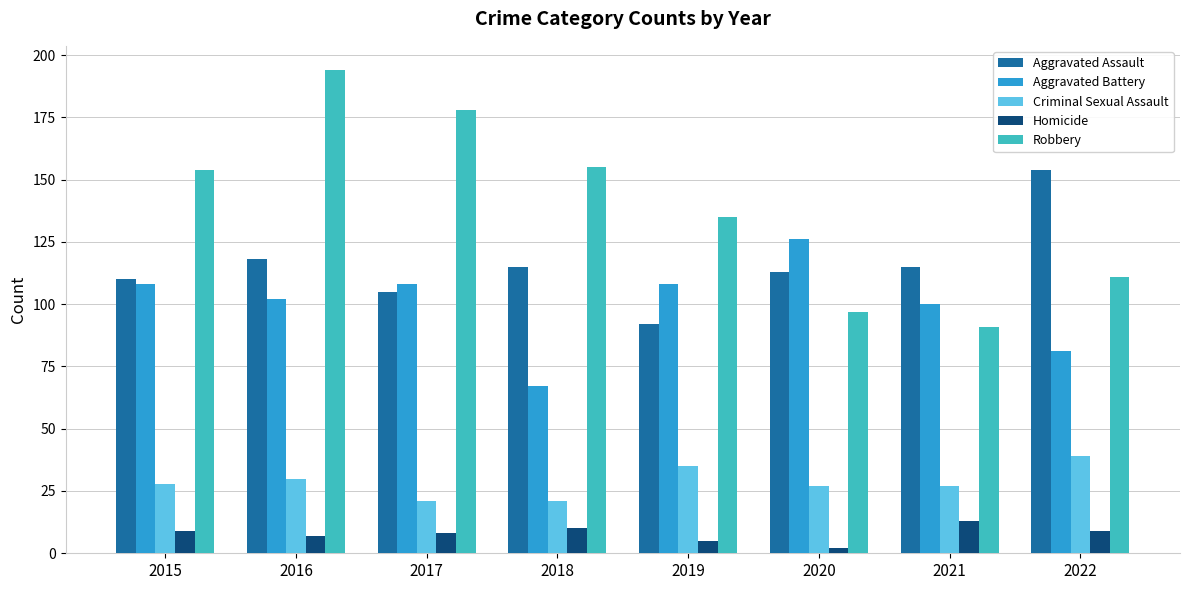

Which series changed the most between 2019 and 2020?

Robbery